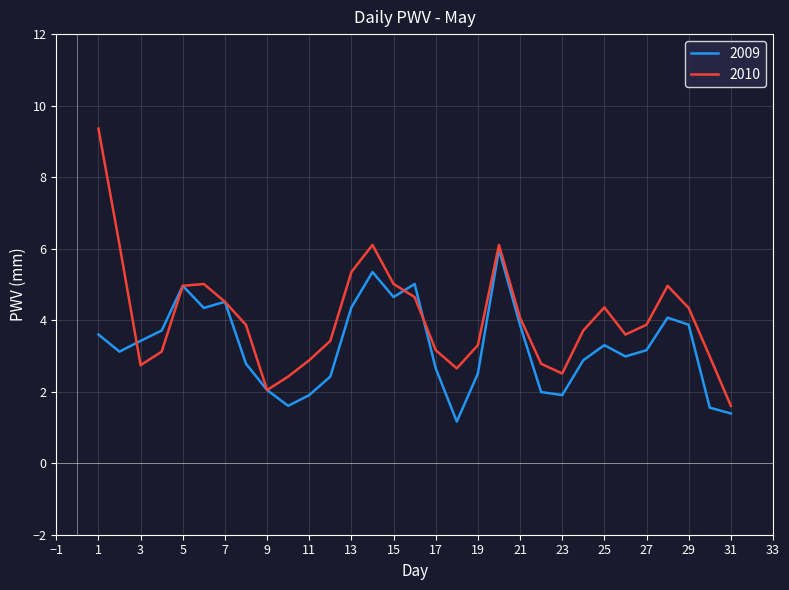

How many lines are shown in the chart?

2